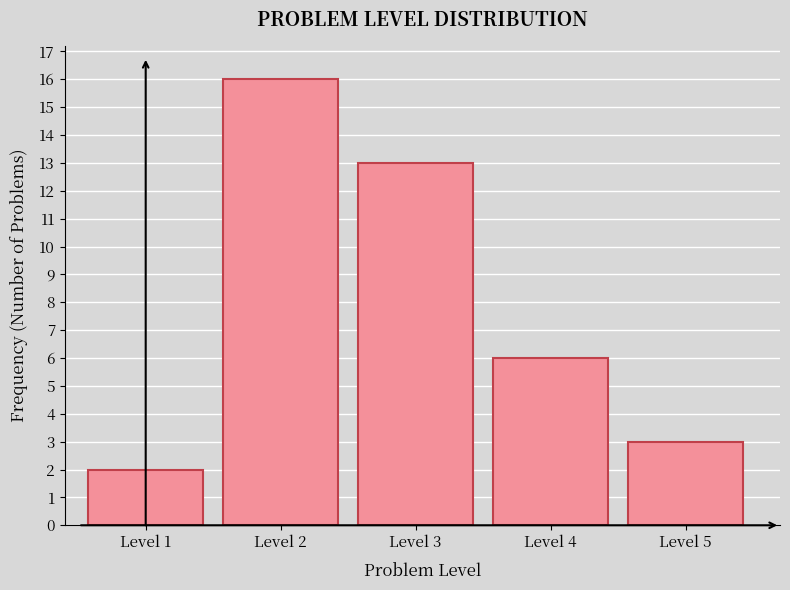

Reading left to right, list all the values displayed in this chart.

Level 1=2	Level 2=16	Level 3=13	Level 4=6	Level 5=3